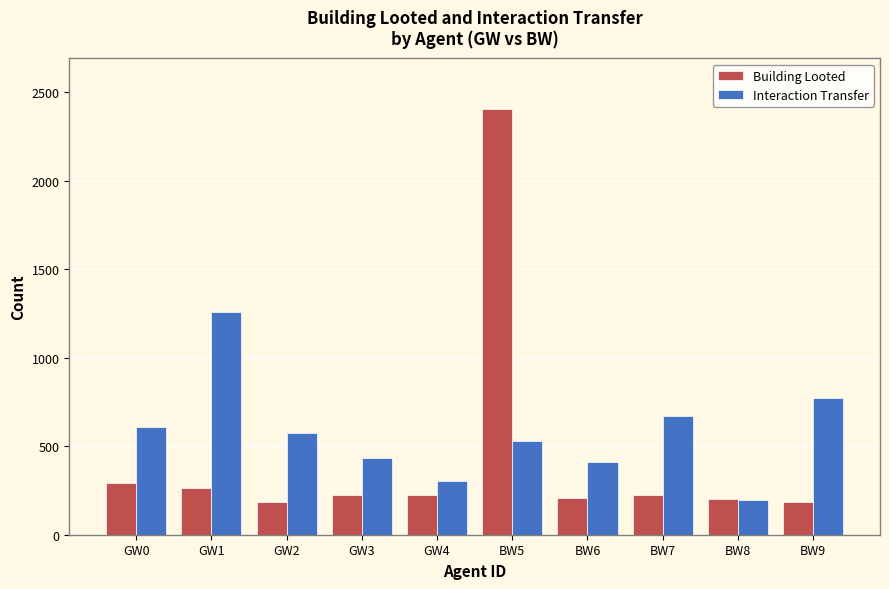

List the series in order of their peak value, lowest first.

Interaction Transfer, Building Looted